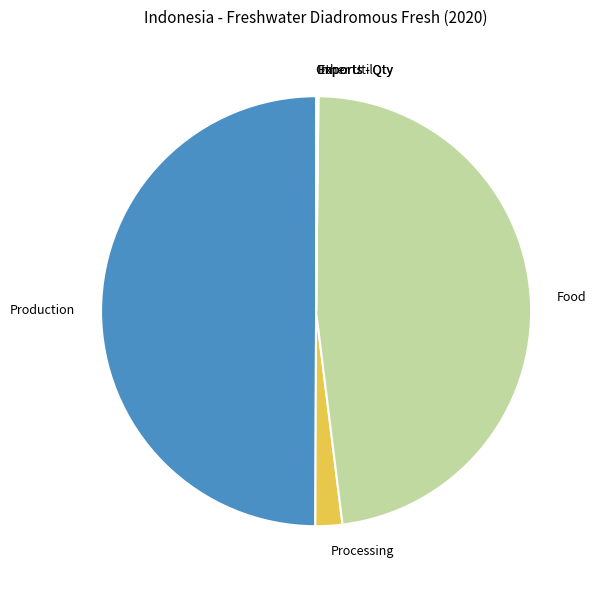

Which slice is the largest?

Production